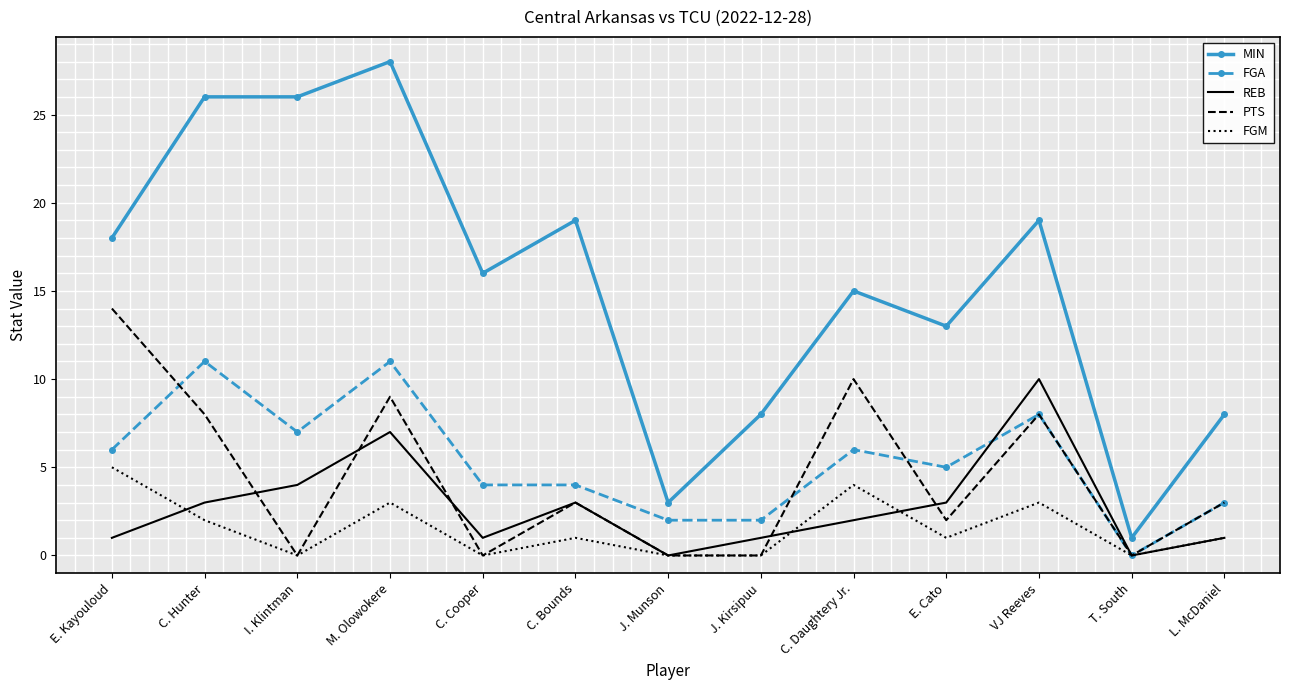

Reading left to right, what are all the values shown in this chart?

MIN: E. Kayouloud=18	C. Hunter=26	I. Klintman=26	M. Olowokere=28	C. Cooper=16	C. Bounds=19	J. Munson=3	J. Kirsipuu=8	C. Daughtery Jr.=15	E. Cato=13	VJ Reeves=19	T. South=1	L. McDaniel=8
FGA: E. Kayouloud=6	C. Hunter=11	I. Klintman=7	M. Olowokere=11	C. Cooper=4	C. Bounds=4	J. Munson=2	J. Kirsipuu=2	C. Daughtery Jr.=6	E. Cato=5	VJ Reeves=8	T. South=0	L. McDaniel=3
REB: E. Kayouloud=1	C. Hunter=3	I. Klintman=4	M. Olowokere=7	C. Cooper=1	C. Bounds=3	J. Munson=0	J. Kirsipuu=1	C. Daughtery Jr.=2	E. Cato=3	VJ Reeves=10	T. South=0	L. McDaniel=1
PTS: E. Kayouloud=14	C. Hunter=8	I. Klintman=0	M. Olowokere=9	C. Cooper=0	C. Bounds=3	J. Munson=0	J. Kirsipuu=0	C. Daughtery Jr.=10	E. Cato=2	VJ Reeves=8	T. South=0	L. McDaniel=3
FGM: E. Kayouloud=5	C. Hunter=2	I. Klintman=0	M. Olowokere=3	C. Cooper=0	C. Bounds=1	J. Munson=0	J. Kirsipuu=0	C. Daughtery Jr.=4	E. Cato=1	VJ Reeves=3	T. South=0	L. McDaniel=1